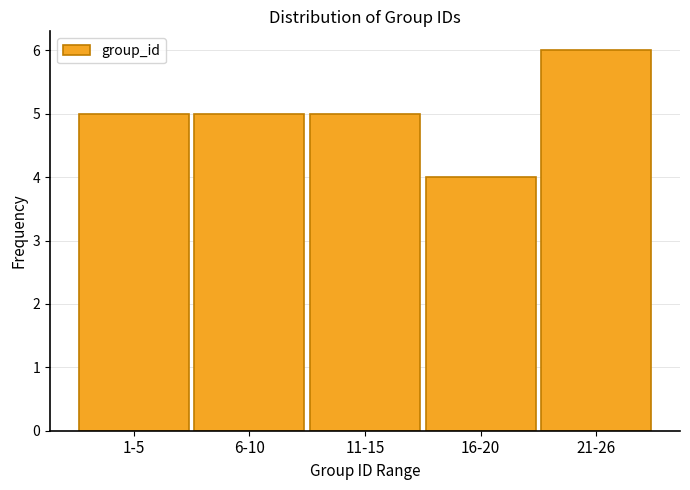

Reading left to right, what are all the values shown in this chart?

1-5=5	6-10=5	11-15=5	16-20=4	21-26=6